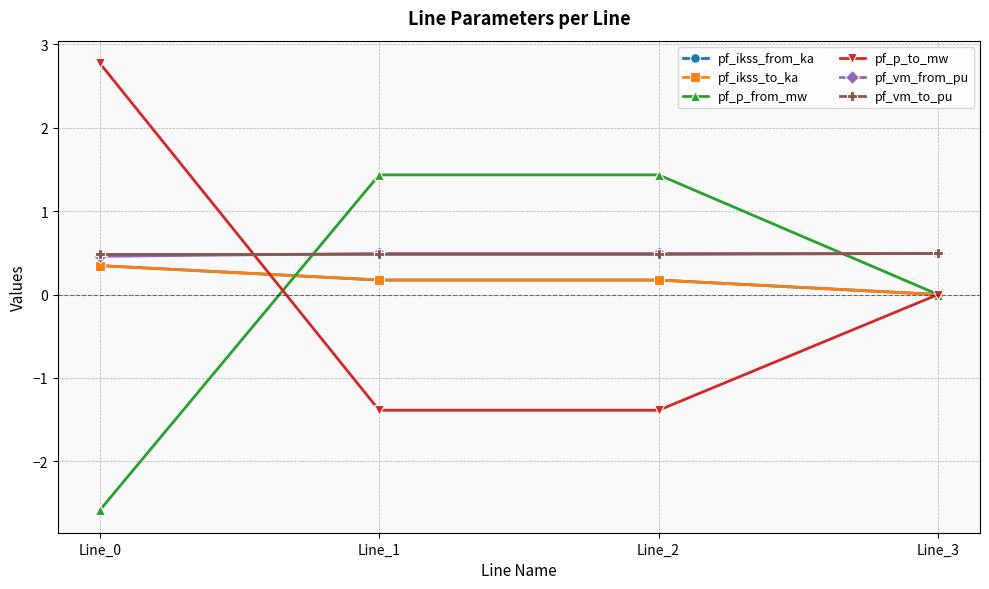

What is the sum of all pf_ikss_from_ka values?

0.7